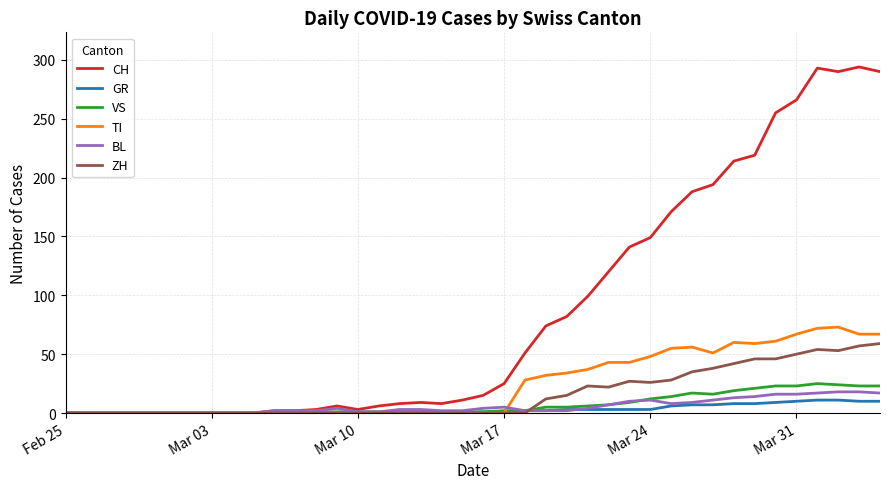

Is this an area chart (filled region under the line)?

No